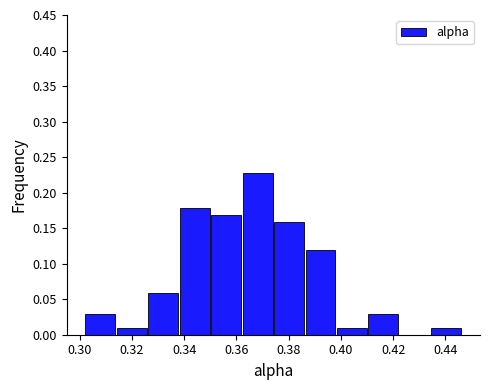

Which range on the x-axis has the tallest bar?

0.362 to 0.374